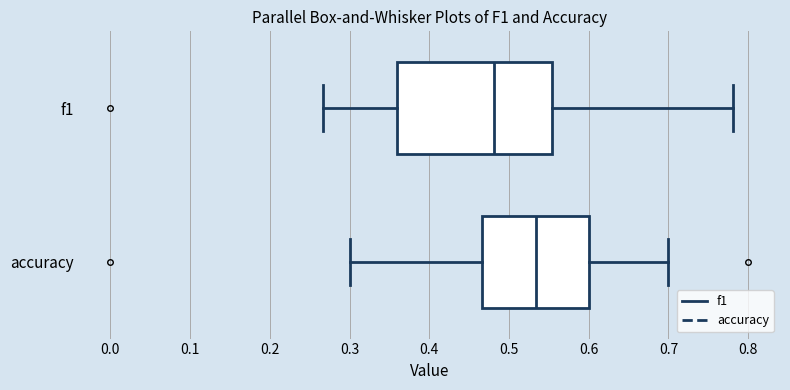

Reading bottom to top, read every box against the x-axis: the position of its median line, the range the box covers, and the ends of its whiskers. The values are not printed on the chart, so give them approximately, as read against the axis.

accuracy: median 0.53, box 0.47 to 0.60, whiskers 0.30 to 0.70
f1: median 0.48, box 0.36 to 0.55, whiskers 0.27 to 0.78